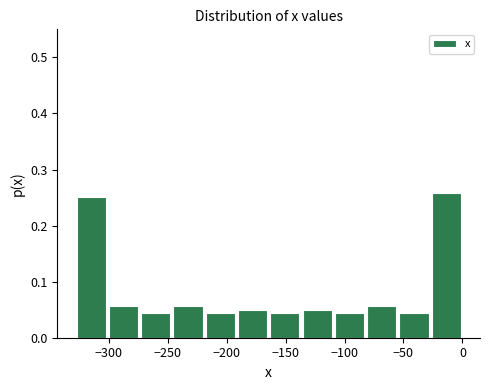

Reading left to right, transcribe this chart: for each bar, give the range it covers on the x-axis and its height. Neither the bar edges nor the heights are printed on the chart, so give them approximately, as read against the axes.

-330 to -300: 0.25
-300 to -275: 0.06
-275 to -245: 0.04
-245 to -220: 0.06
-220 to -190: 0.04
-190 to -165: 0.05
-165 to -135: 0.04
-135 to -110: 0.05
-110 to -80: 0.04
-80 to -55: 0.06
-55 to -25: 0.04
-25 to 0: 0.26